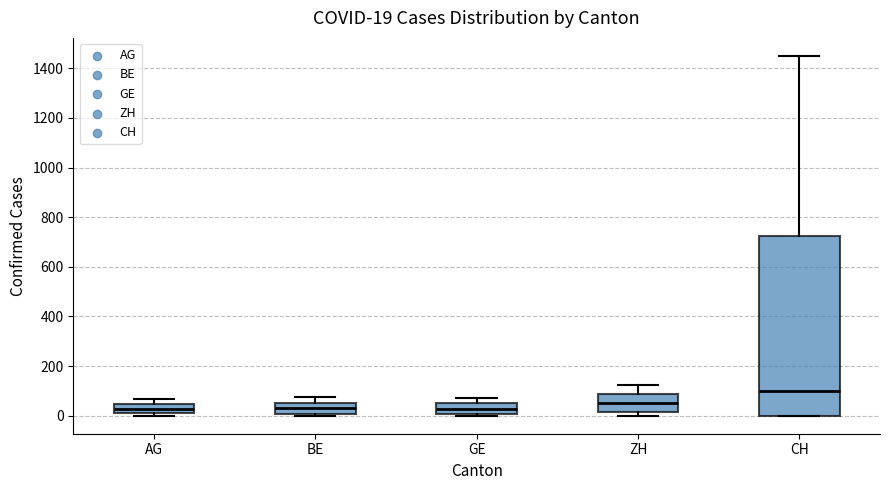

Comparing the boxes themselves (not the whiskers), which one is the tallest?

CH